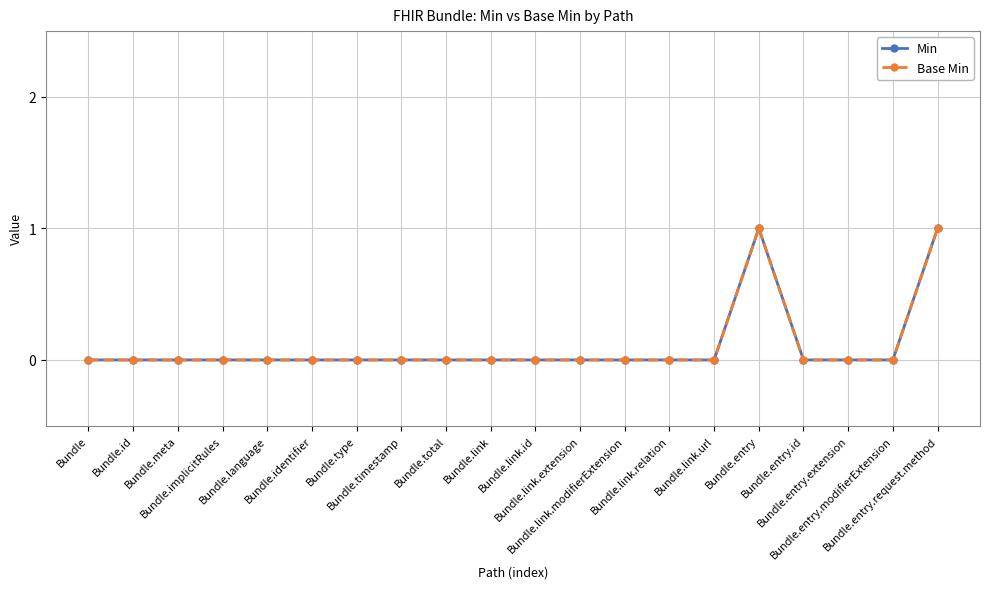

Which category has the highest value across all series?

Bundle.entry